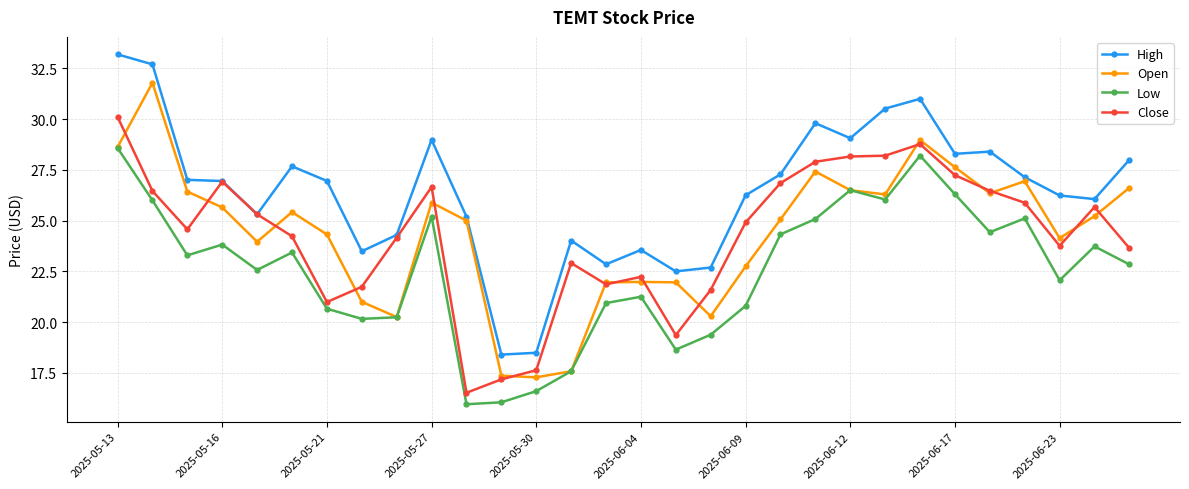

Which series has the largest total across all categories?

High